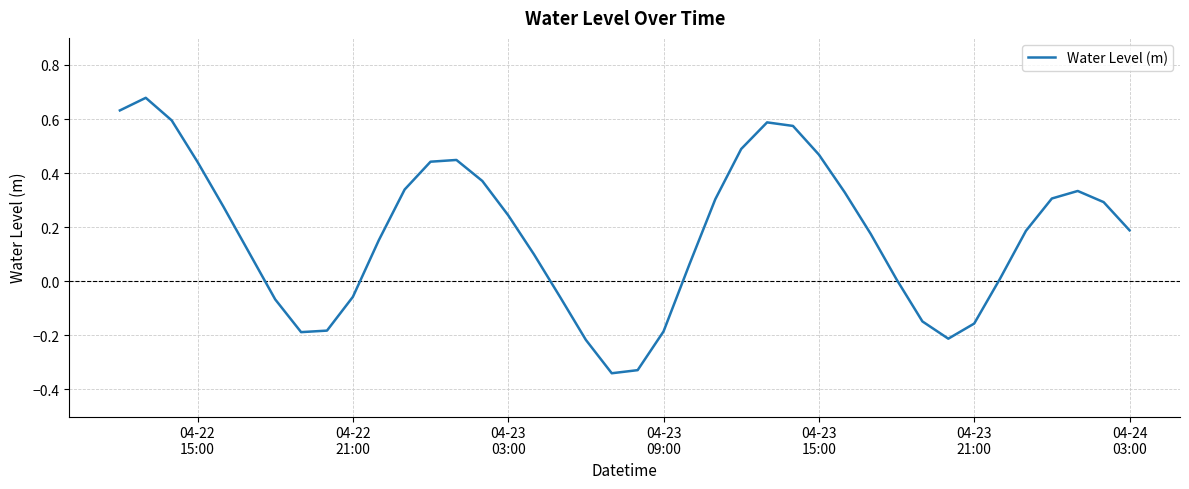

What is the difference between the maximum and minimum values?

1.0